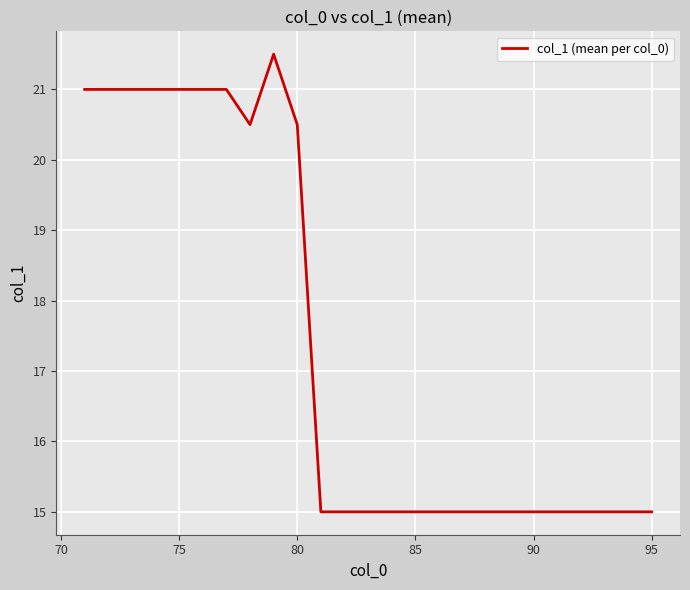

What is the greatest value displayed?

21.5